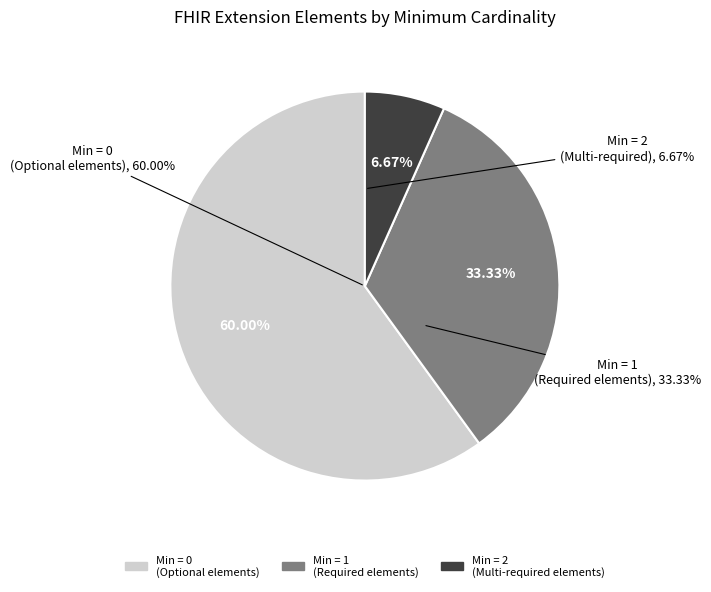

The Extension.extension slice represents 0% of the pie. True or false?

True